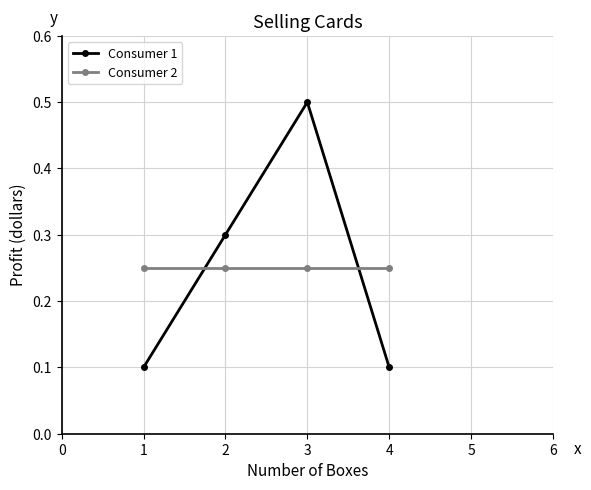

The Consumer 1 series shows 0.5 at 3. True or false?

True